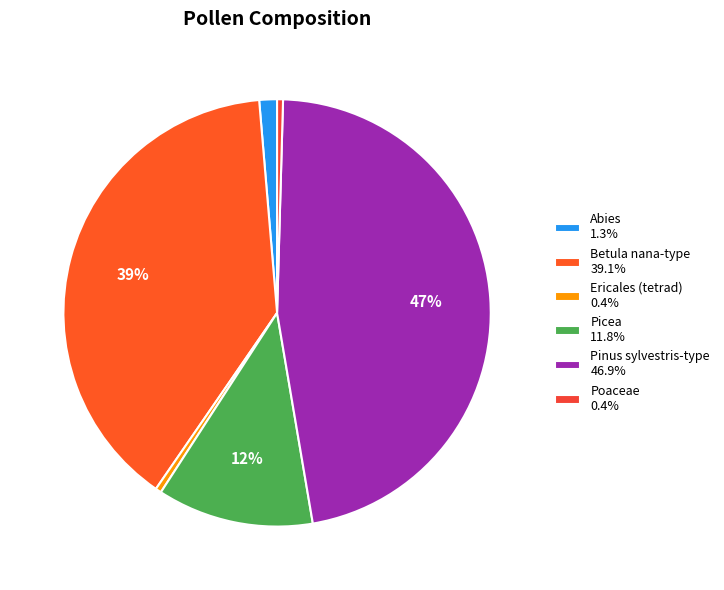

True or false: Betula nana-type accounts for 39% of the total.

True